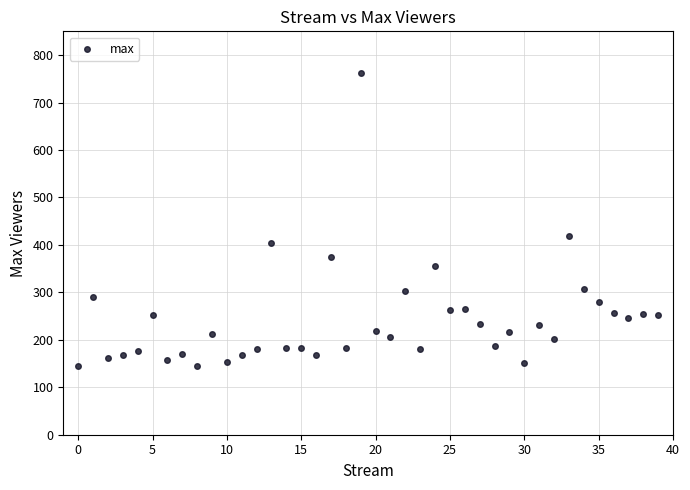

What Y value in the scatter plot is closest to 453?

419